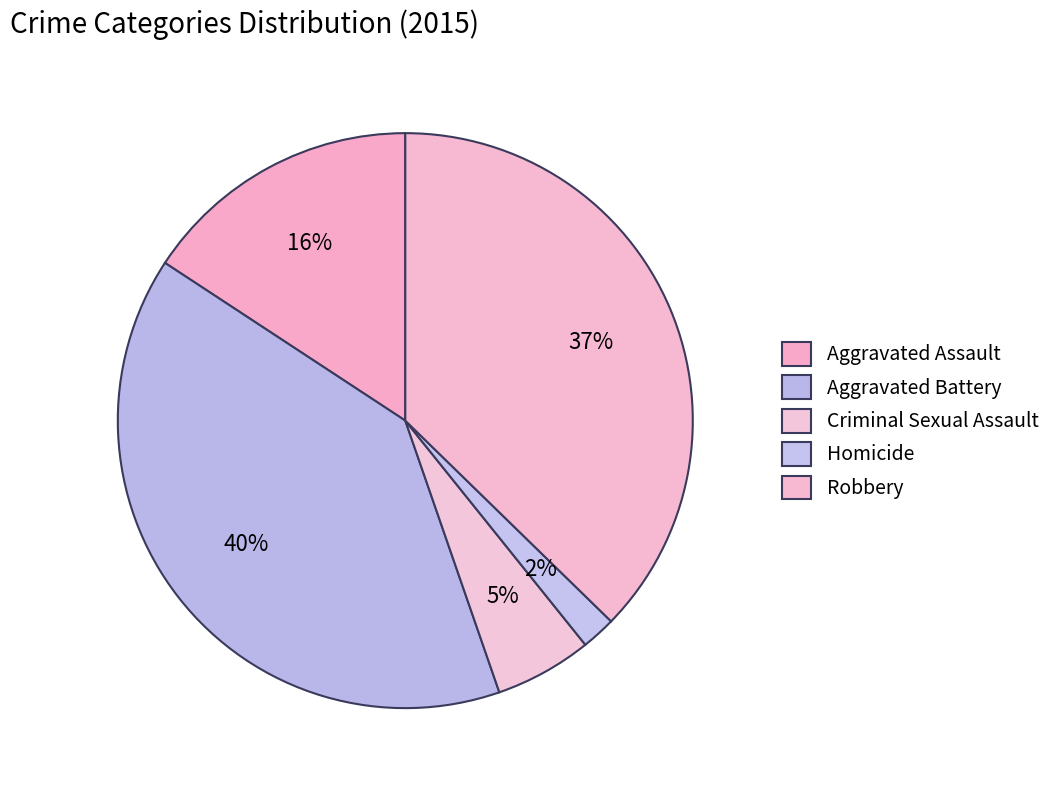

Which has a higher value, Homicide or Aggravated Assault?

Aggravated Assault